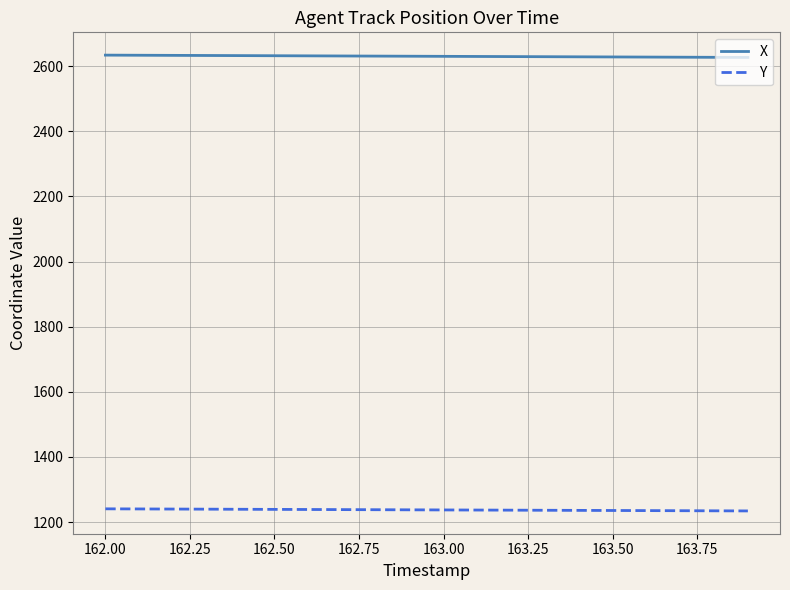

Does the chart display data point markers on the line(s)?

No